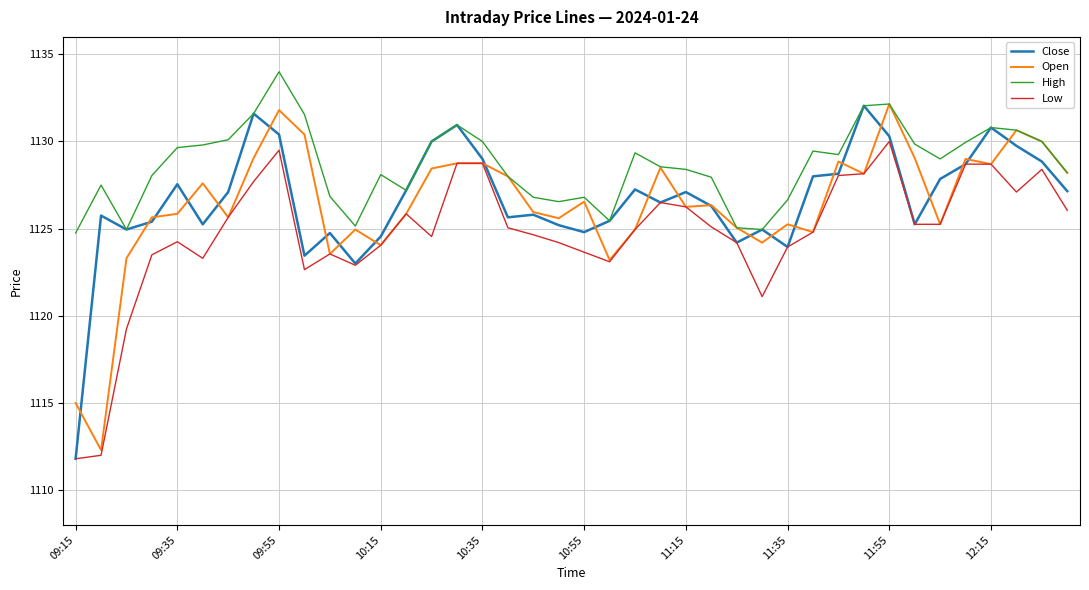

Which series has the largest total across all categories?

High